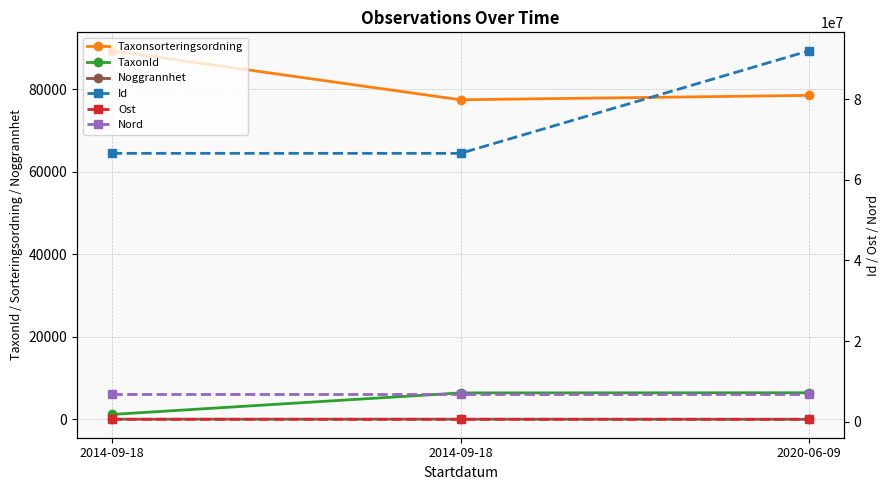

How many lines are shown in the chart?

6